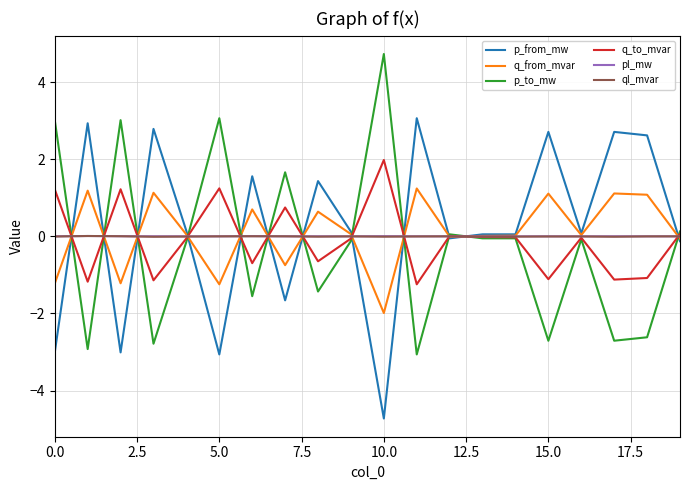

What is the maximum value for q_from_mvar?

1.2